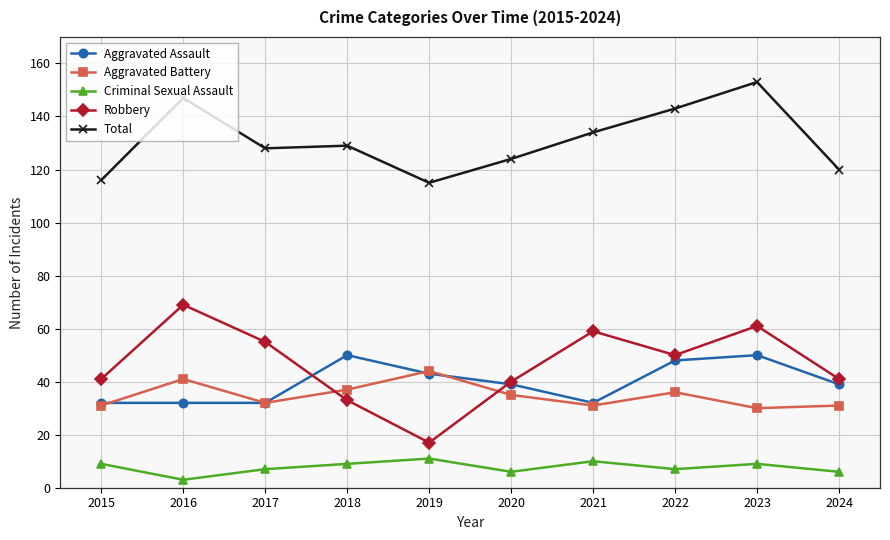

Which category has the highest value in the Total series?

2023